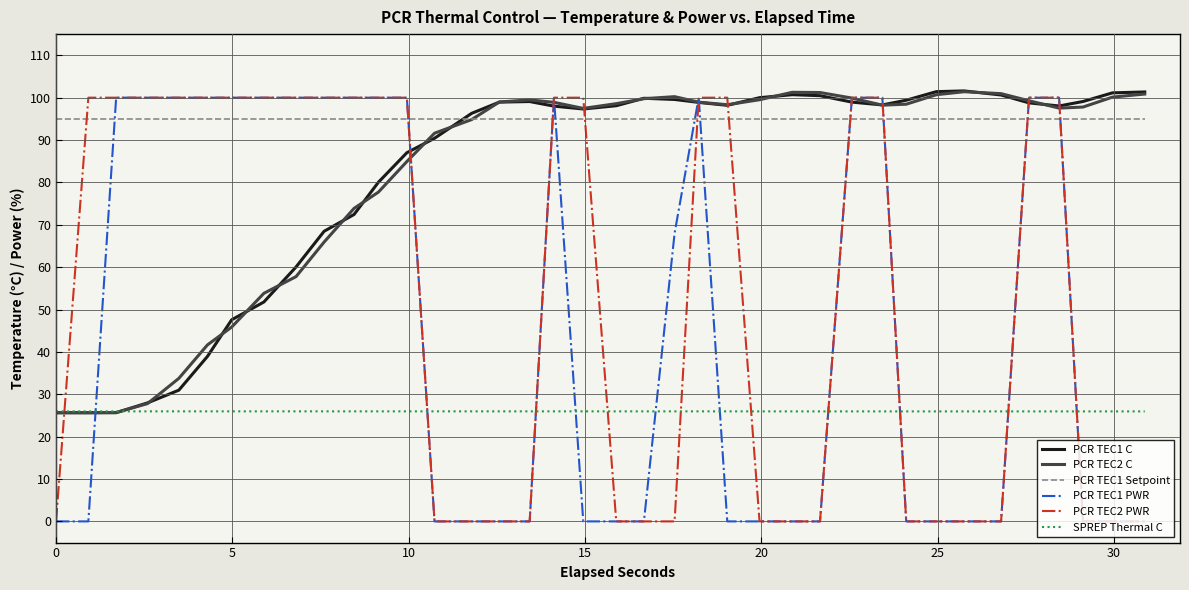

Which series has the largest total across all categories?

PCR TEC1 Setpoint